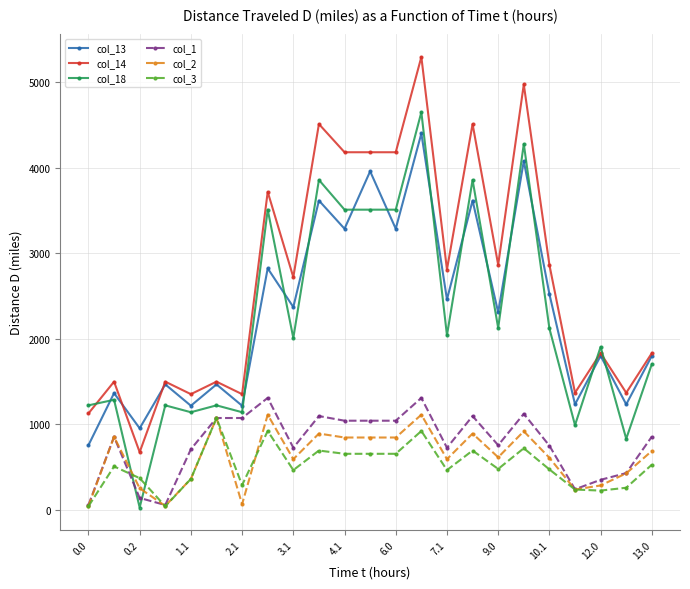

Which series has the widest spread of values?

col_18